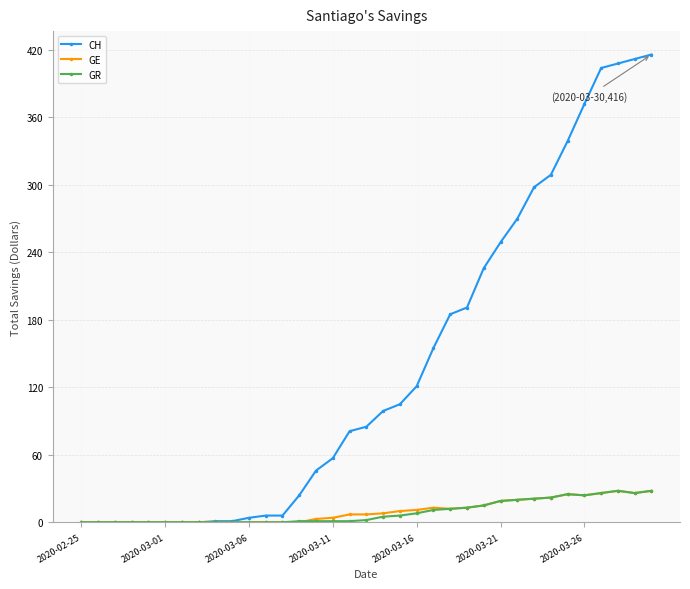

At how many categories does at least one series exceed 165?

13